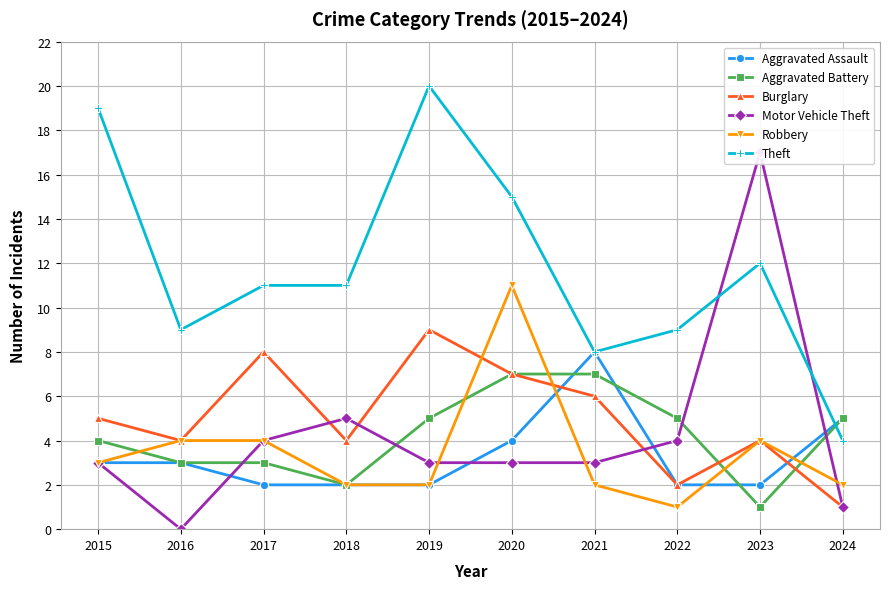

What is the greatest value displayed?

20